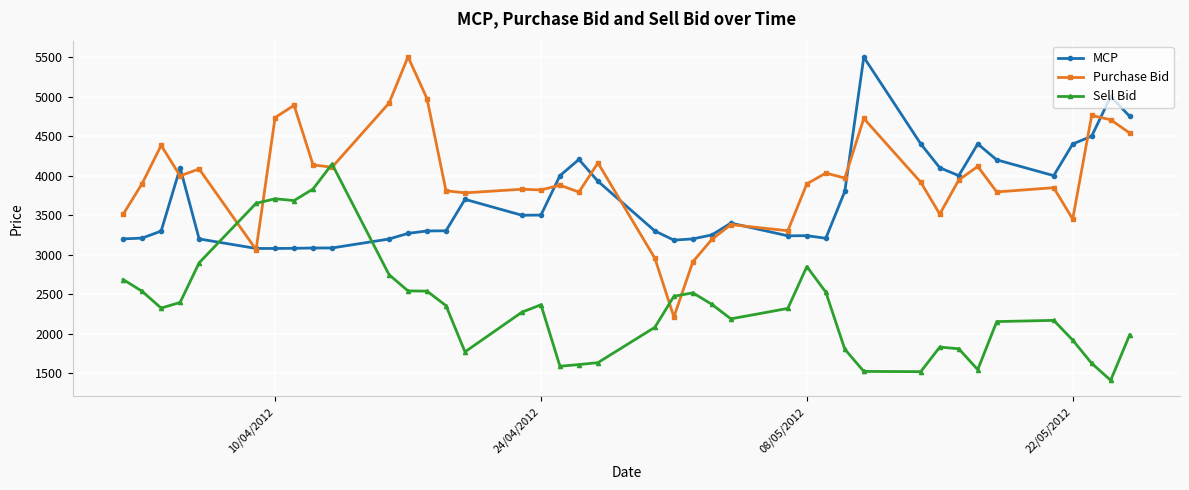

Is this an area chart (filled region under the line)?

No